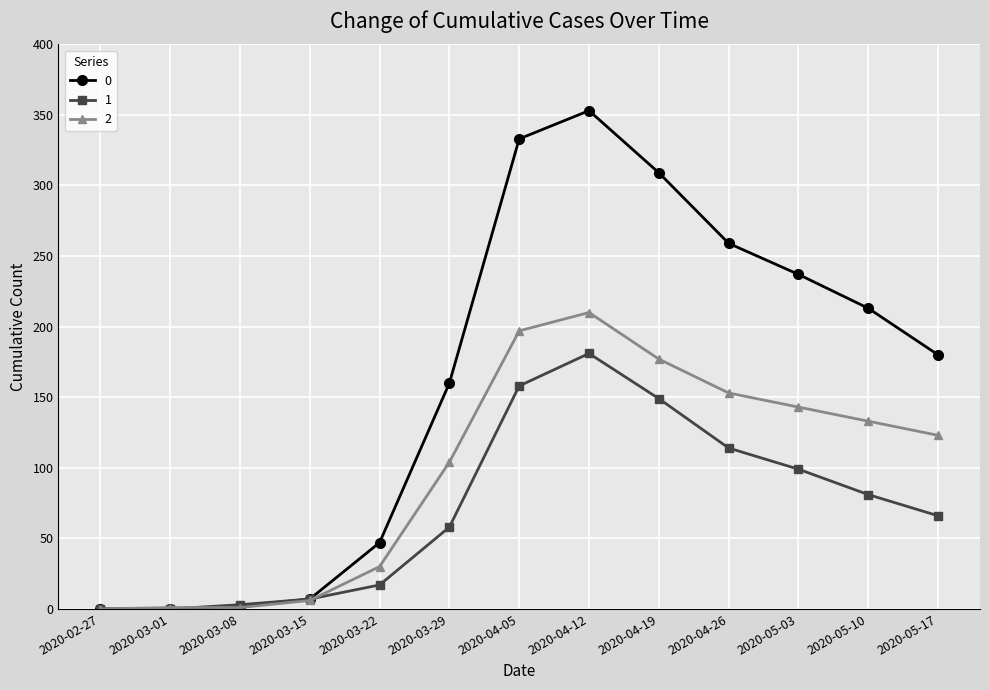

Is it true that 2 equals 6 at 2020-03-15?

True